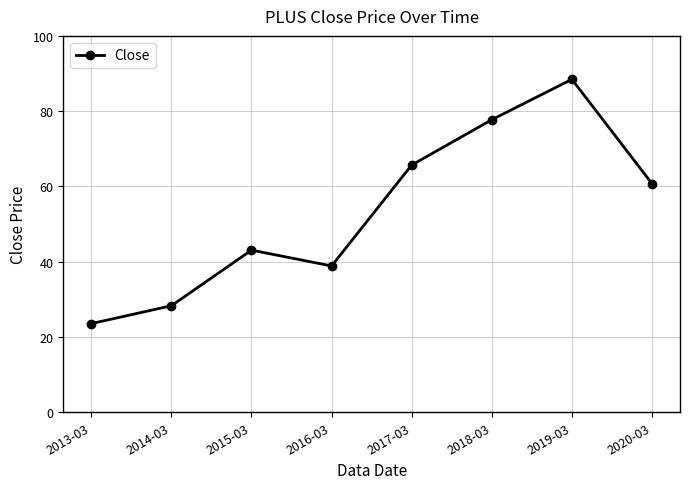

Rank the categories by value from lowest to highest.

2013-03, 2014-03, 2016-03, 2015-03, 2020-03, 2017-03, 2018-03, 2019-03